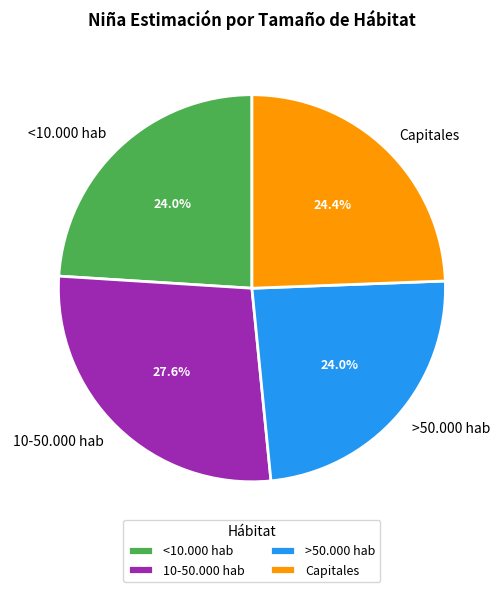

To the nearest percent, what is the combined percentage of 10-50.000 hab and Capitales?

52%